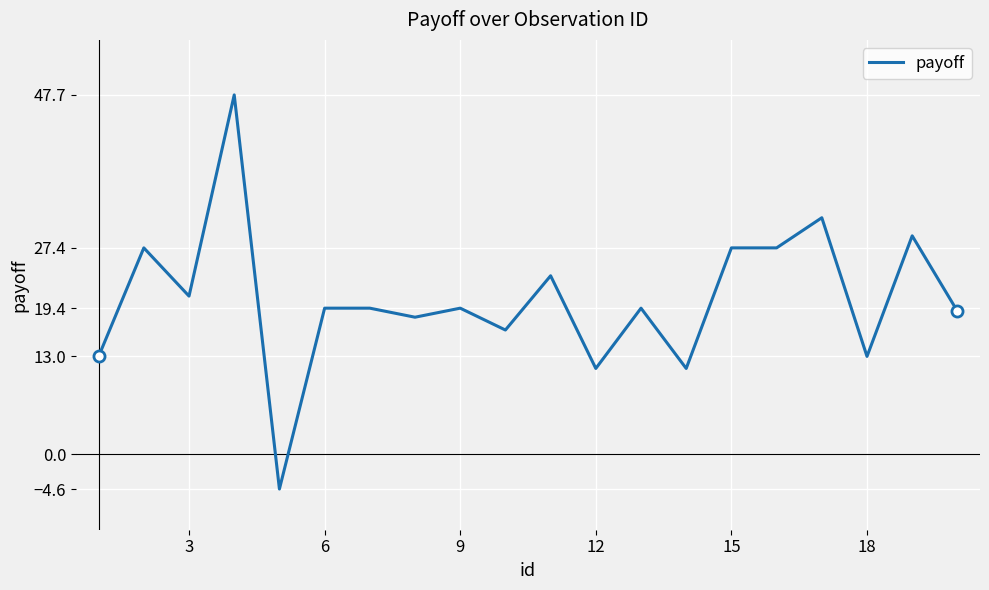

What is the difference between the maximum and minimum values?

52.3